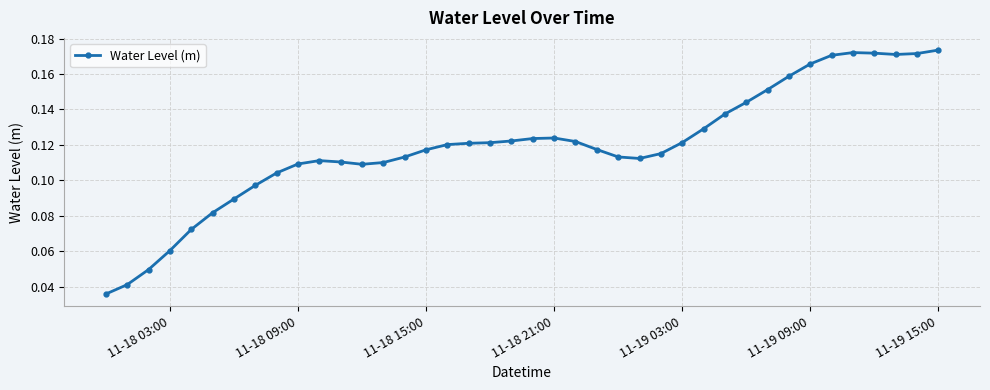

True or false: the data has more than 2 interior local peaks.

True